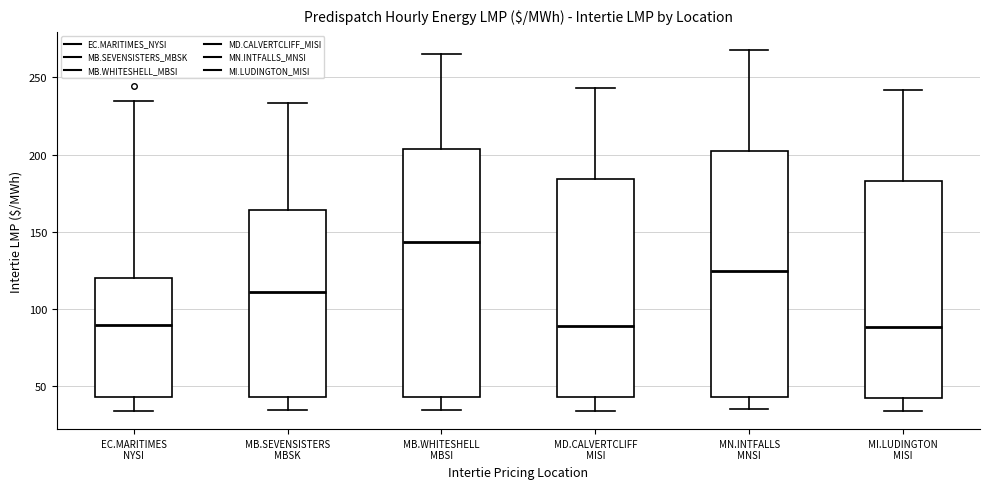

Where does the lower whisker of the box for MN.INTFALLS MNSI end on the y-axis? The values are not printed on the chart, so give them approximately, as read against the axis.

35